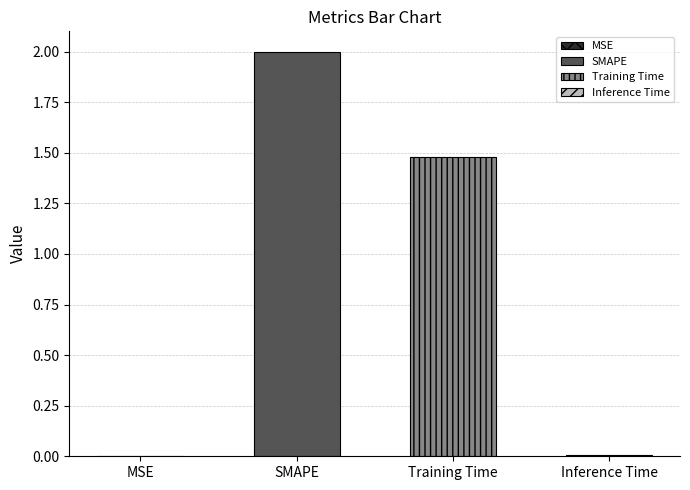

What is the difference between the maximum and minimum values?

2.0